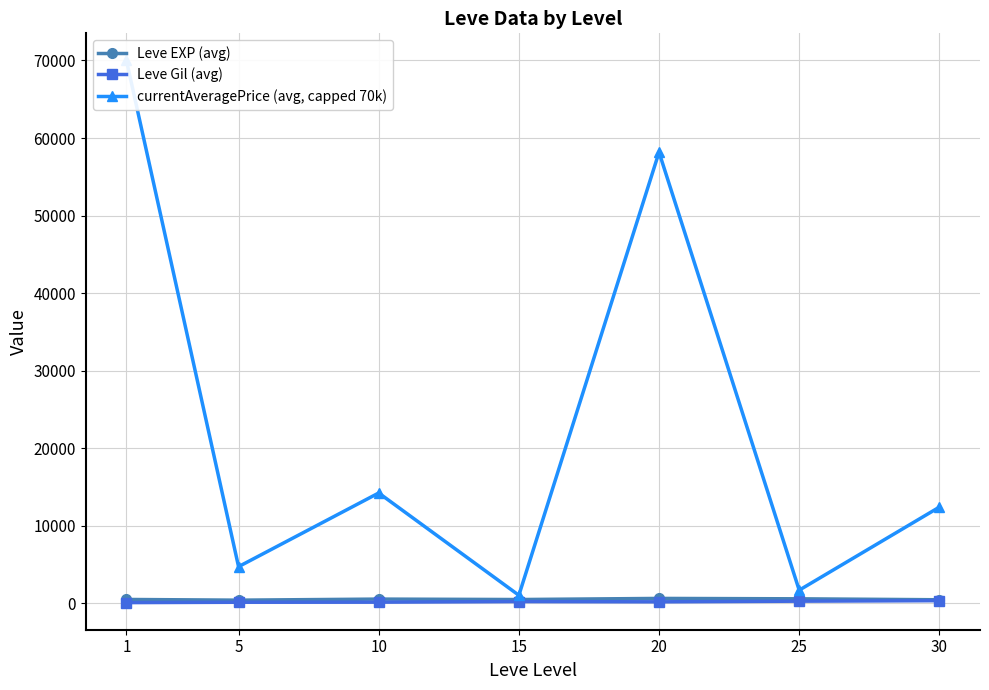

Which series has the largest total across all categories?

currentAveragePrice (avg, capped 70k)